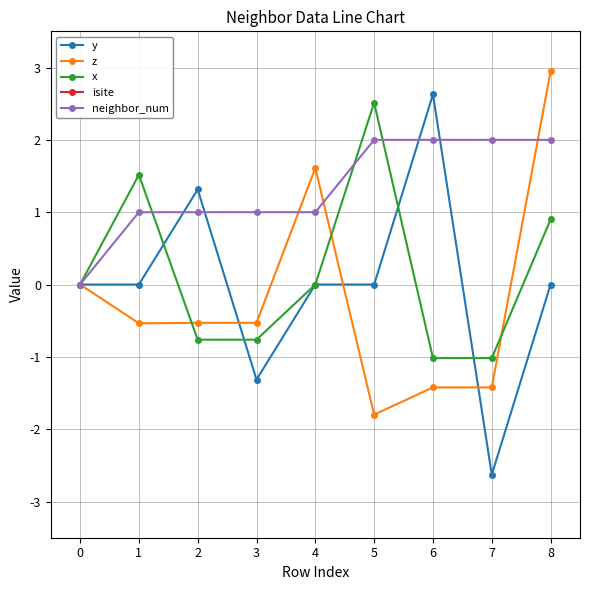

Is it true that x equals 2.5 at 5?

True